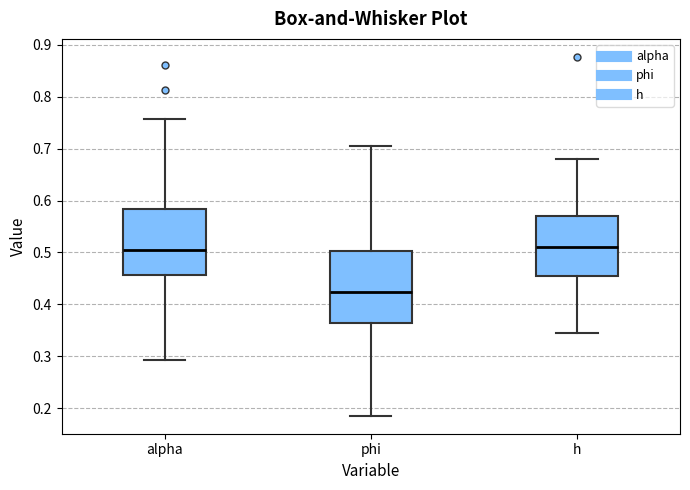

Reading left to right, read every box against the y-axis: the position of its median line, the range the box covers, and the ends of its whiskers. The values are not printed on the chart, so give them approximately, as read against the axis.

alpha: median 0.50, box 0.46 to 0.58, whiskers 0.29 to 0.76
phi: median 0.42, box 0.36 to 0.50, whiskers 0.19 to 0.71
h: median 0.51, box 0.45 to 0.57, whiskers 0.35 to 0.68